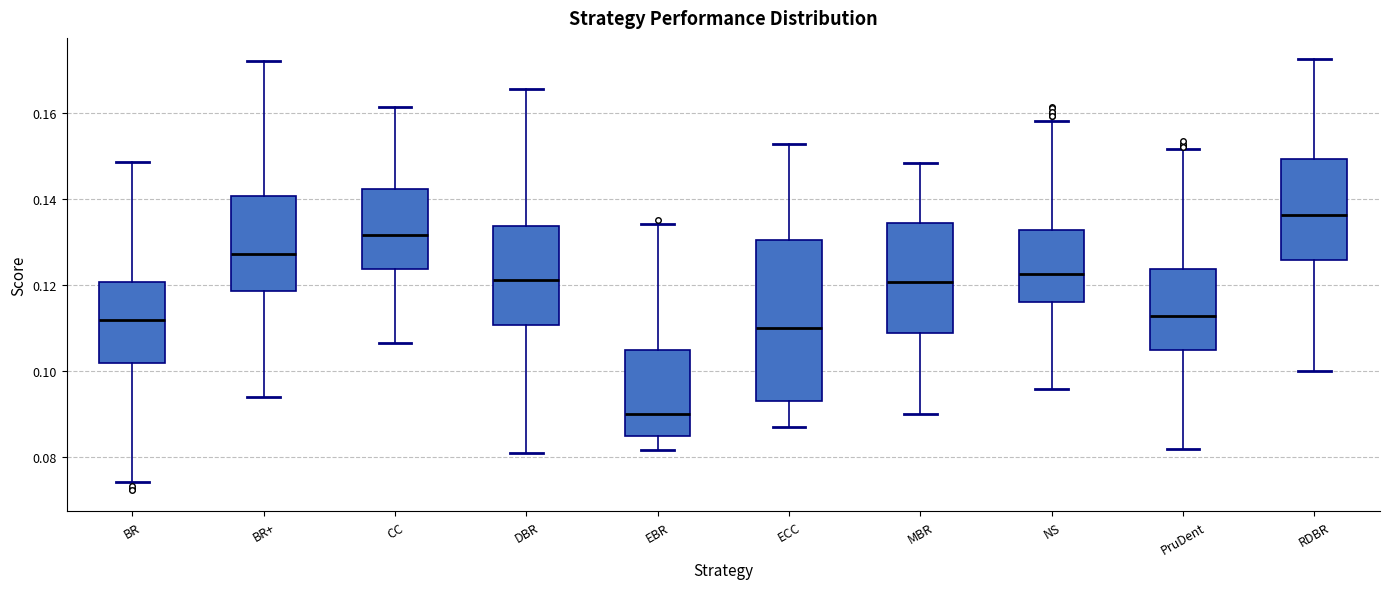

Which box is the tallest, from its lower edge to its upper edge?

ECC